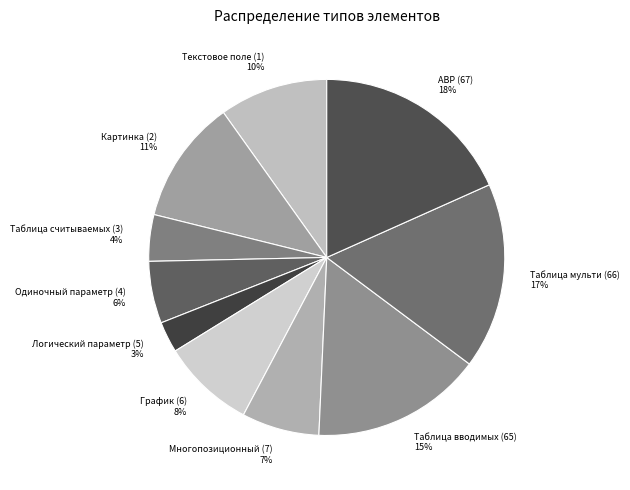

Approximately how many times larger is the value at Одиночный параметр (4) compared to Логический параметр (5)?

2.0